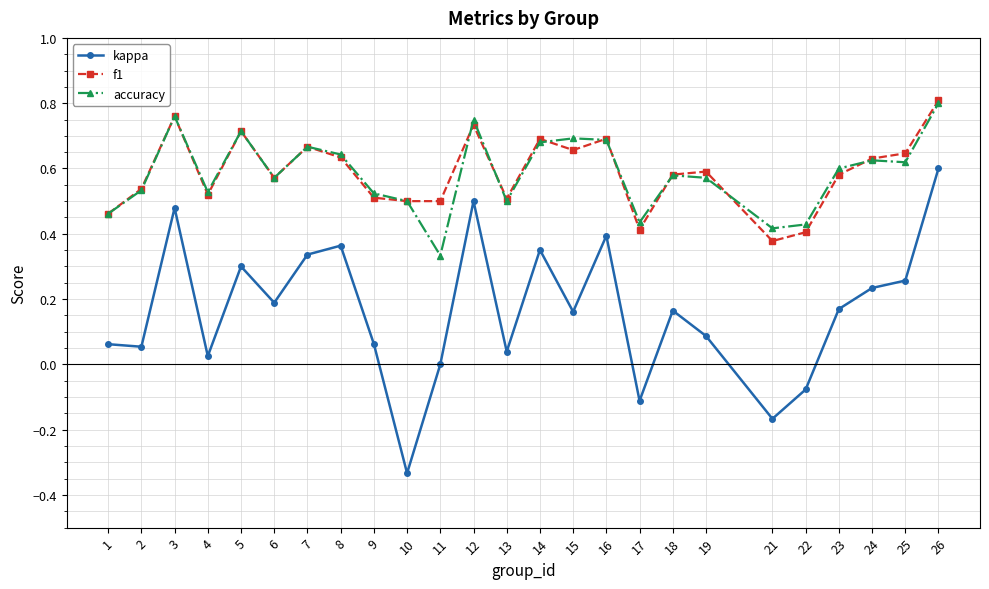

Where is the first local maximum for f1?

3